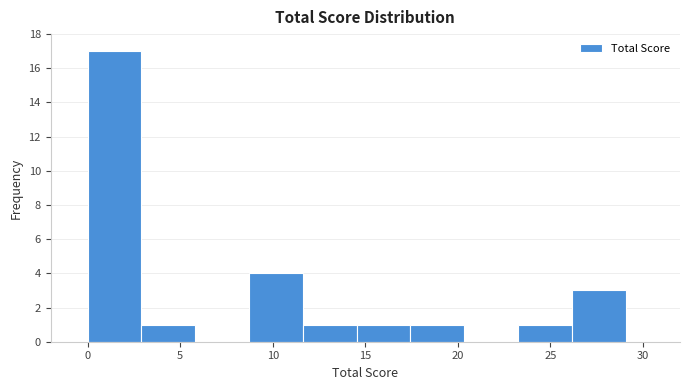

Reading left to right, transcribe this chart: for each bar, give the range it covers on the x-axis and its height. Neither the bar edges nor the heights are printed on the chart, so give them approximately, as read against the axes.

0.0 to 3.0: 17
3.0 to 6.0: 1
6.0 to 8.5: 0
8.5 to 11.5: 4
11.5 to 14.5: 1
14.5 to 17.5: 1
17.5 to 20.5: 1
20.5 to 23.5: 0
23.5 to 26.0: 1
26.0 to 29.0: 3